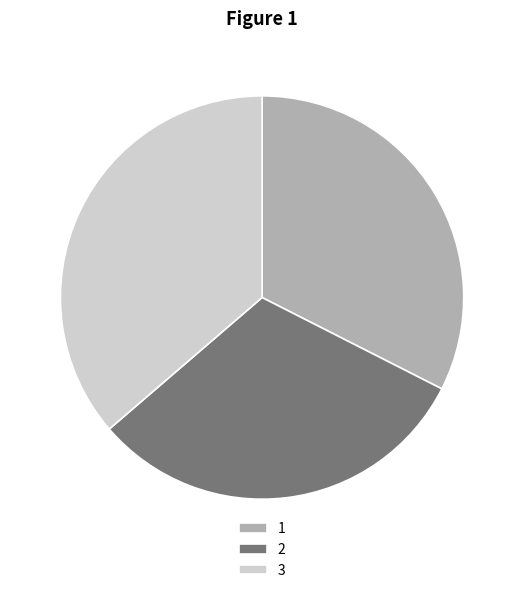

Is it true that 3 is 36% of the pie?

True